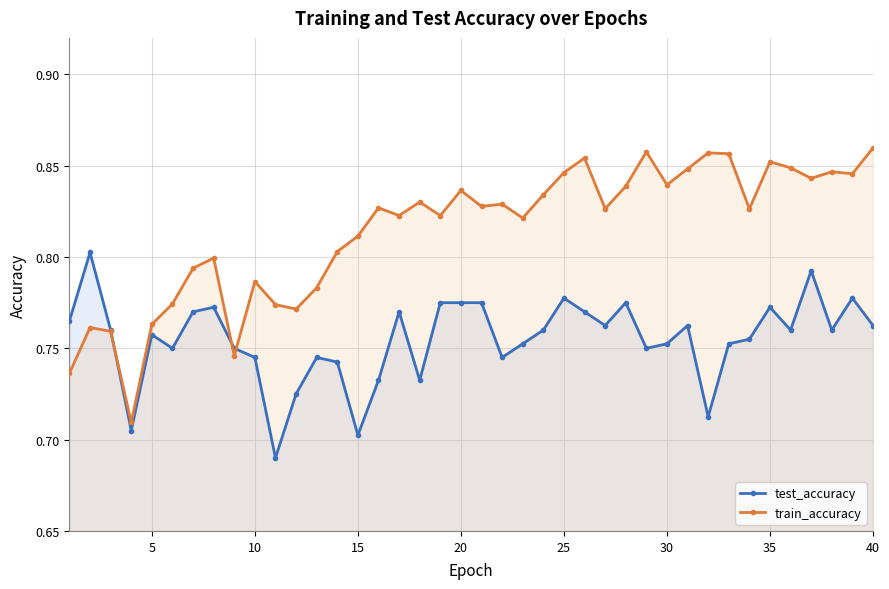

Which series has the largest range (max minus min)?

train_accuracy